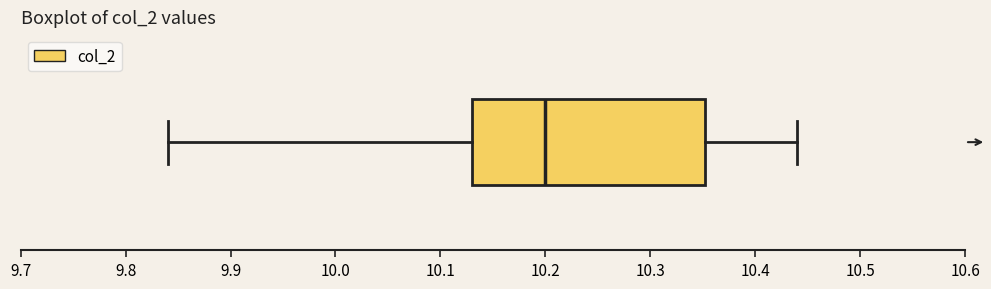

Where does the left whisker of the box end on the x-axis? The values are not printed on the chart, so give them approximately, as read against the axis.

9.84